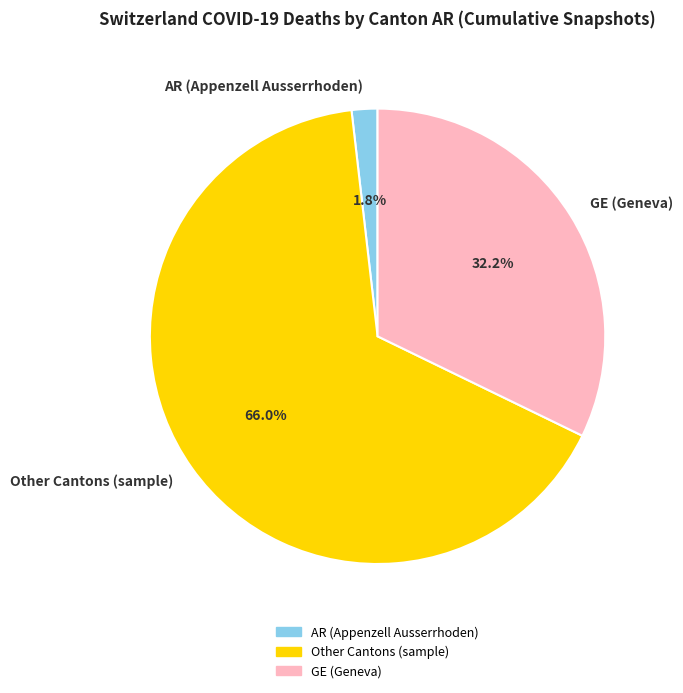

What is the largest slice in the pie chart?

Other Cantons (sample)